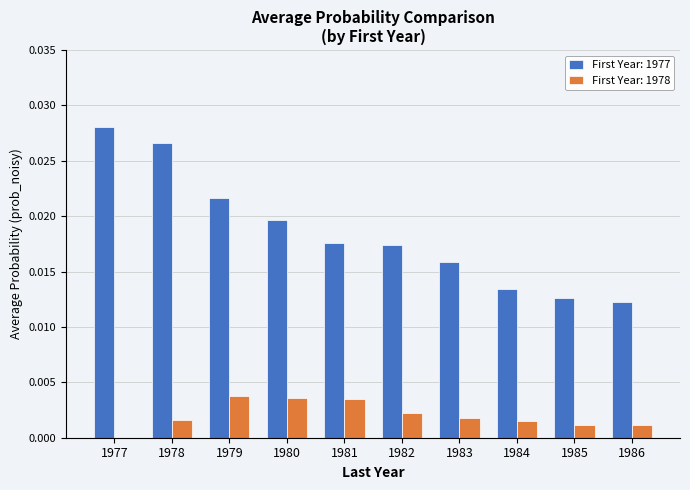

Is the value of First Year: 1977 at 1986 greater than the value of First Year: 1978 at 1981?

Yes